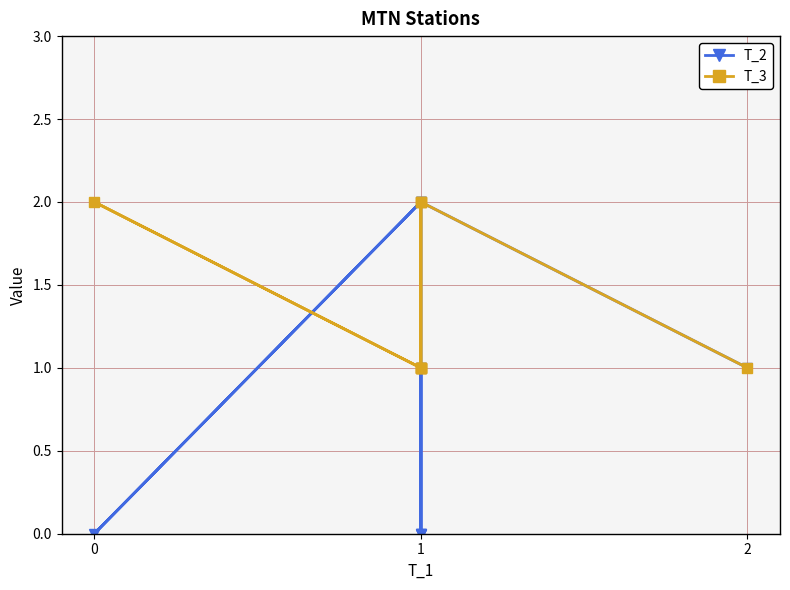

True or false: T_2 and T_3 intersect in this chart.

True